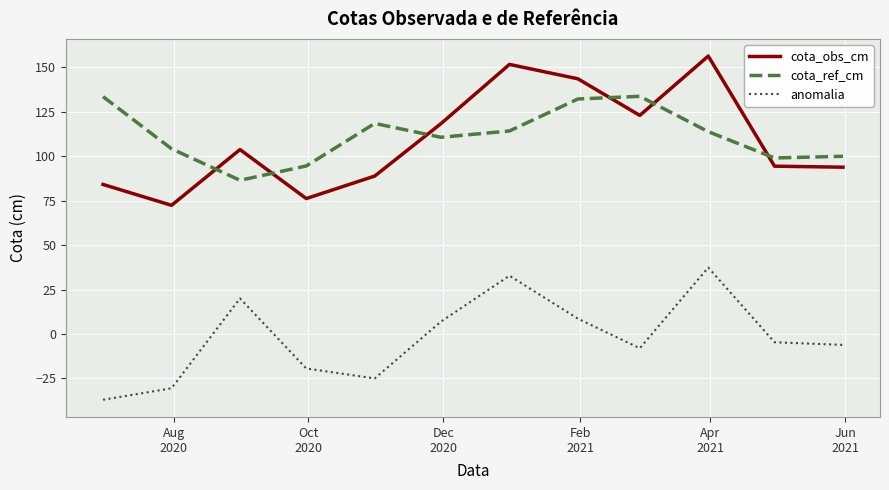

What is the sum of all cota_obs_cm values?

1305.8